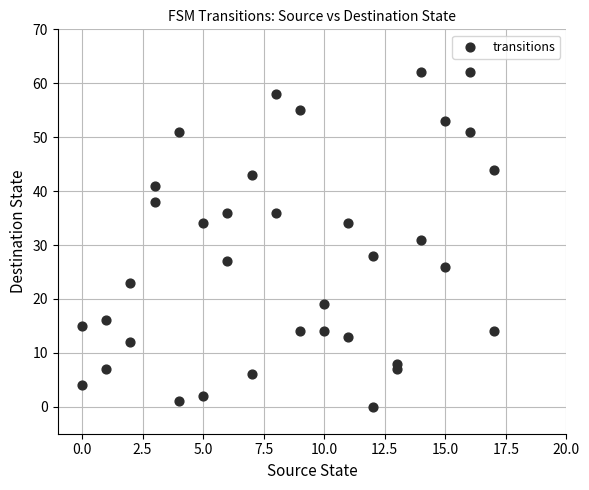

What is the range of Y values (max minus min)?

62